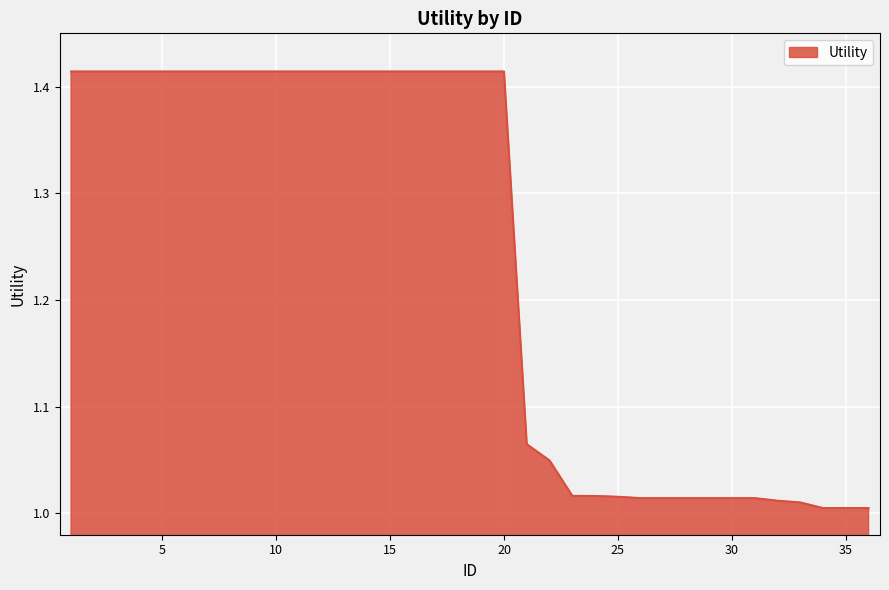

Does the chart display data point markers on the line(s)?

No